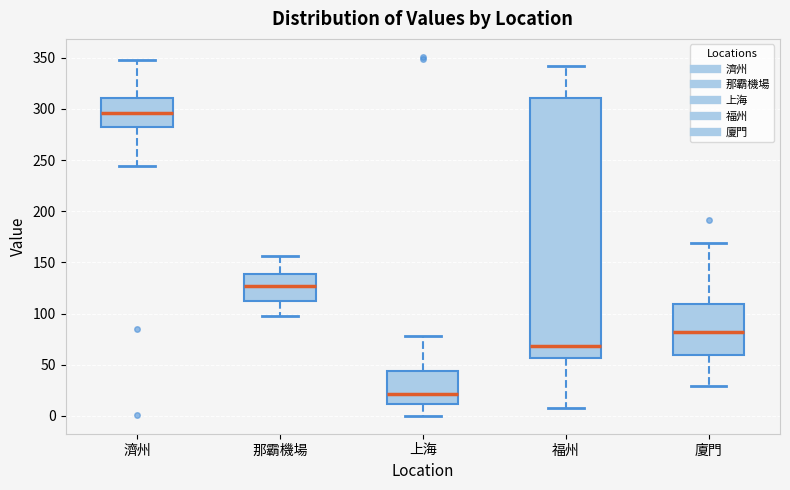

Reading left to right, transcribe this box plot: for each box, give where its median line is, the range the box spans, and where its two whiskers end, as read against the y-axis. The values are not printed on the chart, so give them approximately, as read against the axis.

濟州: median 295, box 285 to 310, whiskers 245 to 350
那霸機場: median 125, box 115 to 140, whiskers 100 to 155
上海: median 20, box 10 to 45, whiskers 0 to 80
福州: median 70, box 55 to 310, whiskers 5 to 340
廈門: median 80, box 60 to 110, whiskers 30 to 170